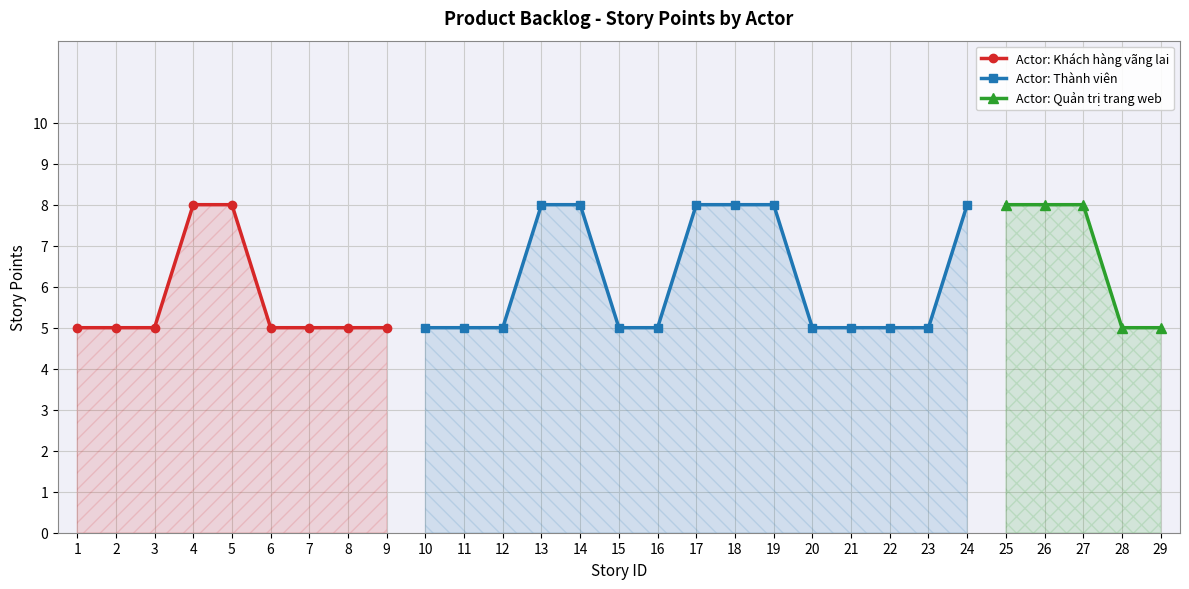

True or false: Actor: Thành viên and Actor: Khách hàng vãng lai cross at least once.

False